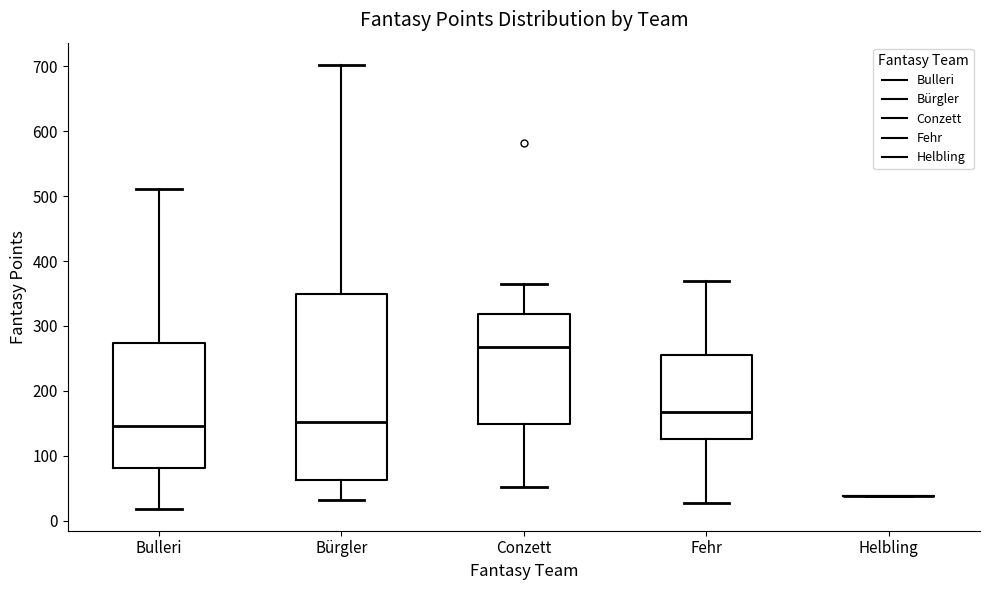

Where is the upper edge of the box for Bulleri on the y-axis? The values are not printed on the chart, so give them approximately, as read against the axis.

270